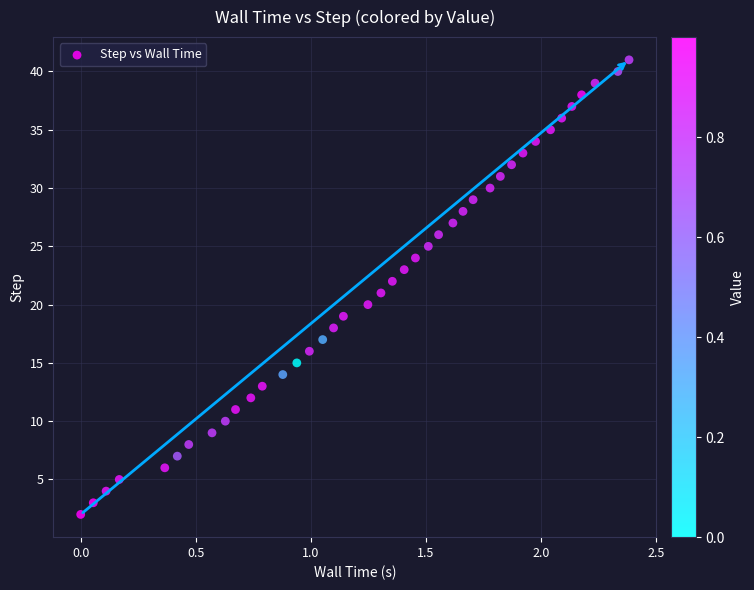

What is the range of Y values (max minus min)?

39